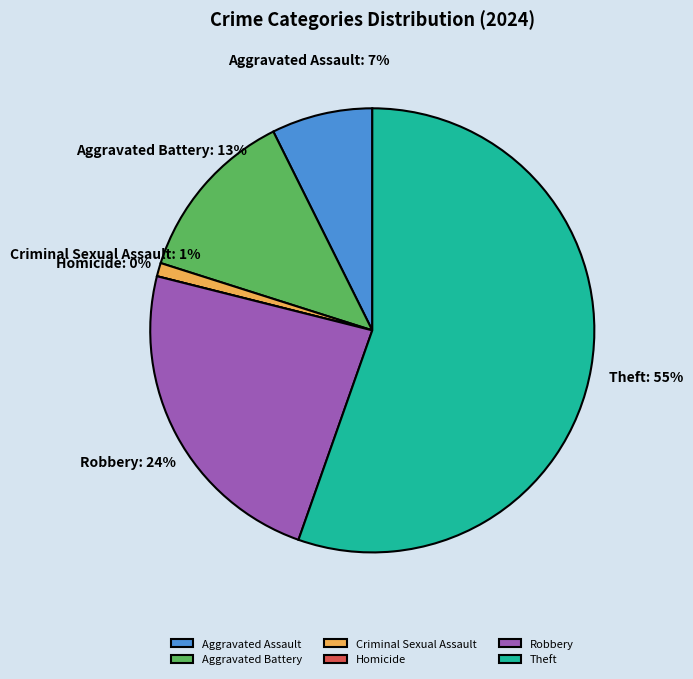

Count the number of slices in the pie.

6